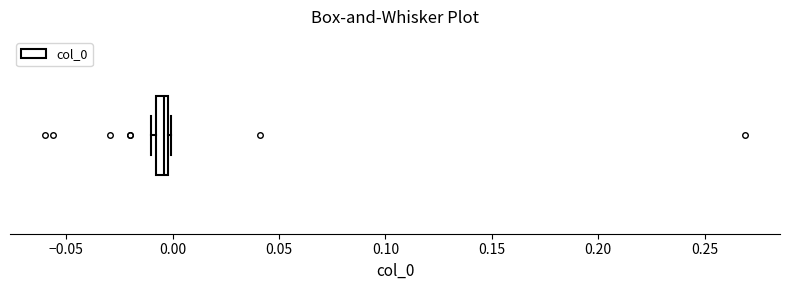

Where does the median line of the box sit on the x-axis? The values are not printed on the chart, so give them approximately, as read against the axis.

-0.005